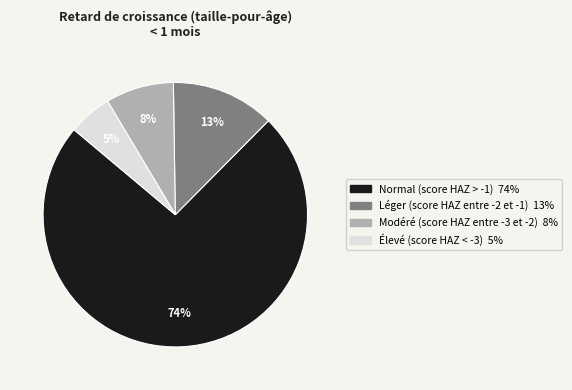

To the nearest percent, what is the combined percentage of Modéré (score HAZ entre -3 et -2) and Normal (score HAZ > -1)?

82%